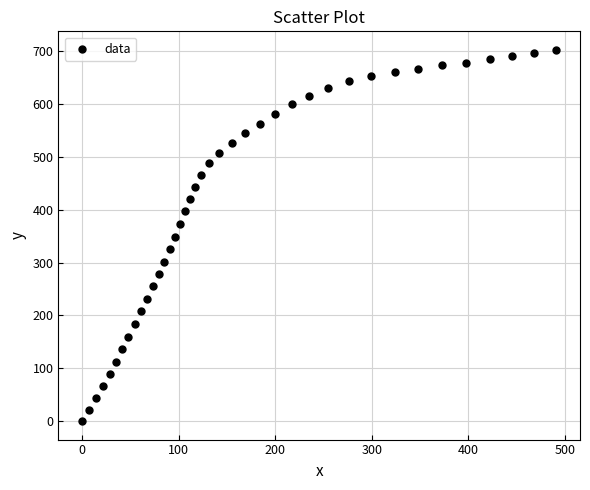

What is the range of X values (max minus min)?

491.2